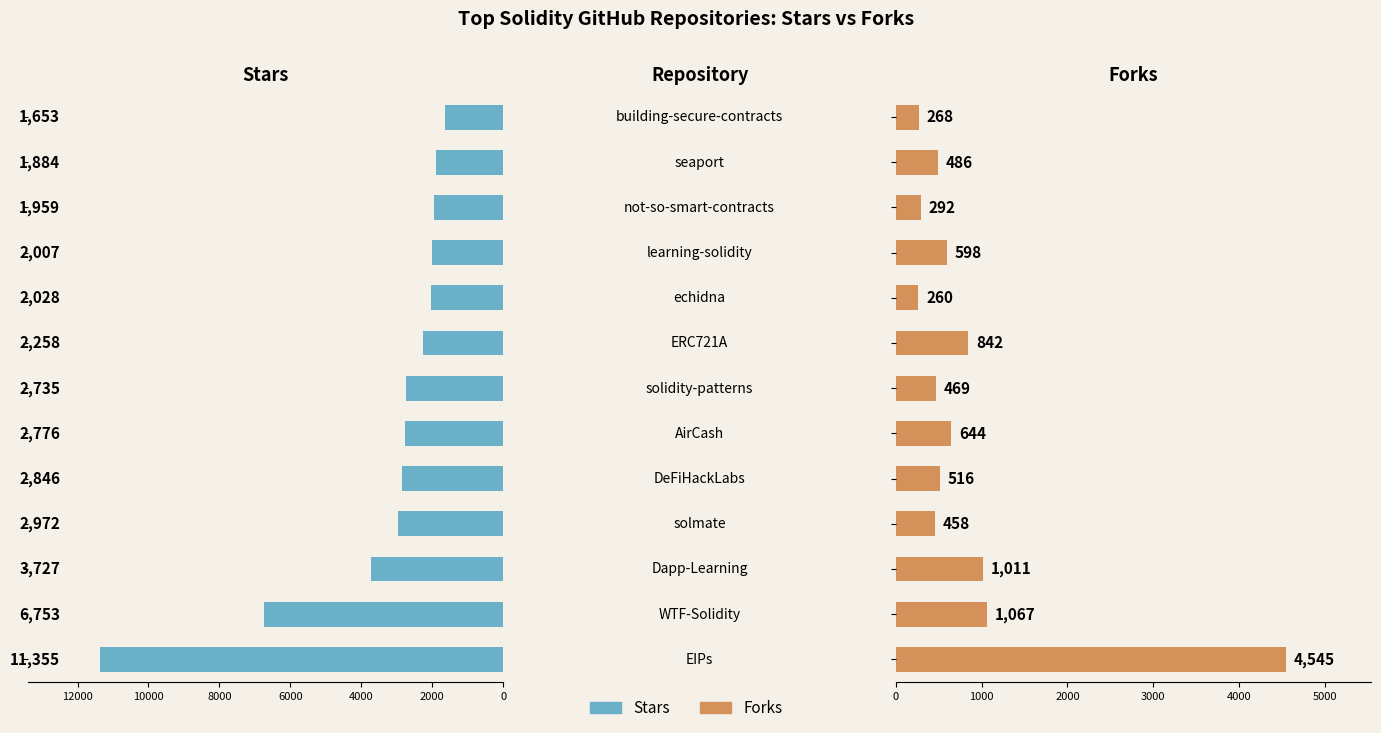

Is it true that forks equals 356 at 12?

False